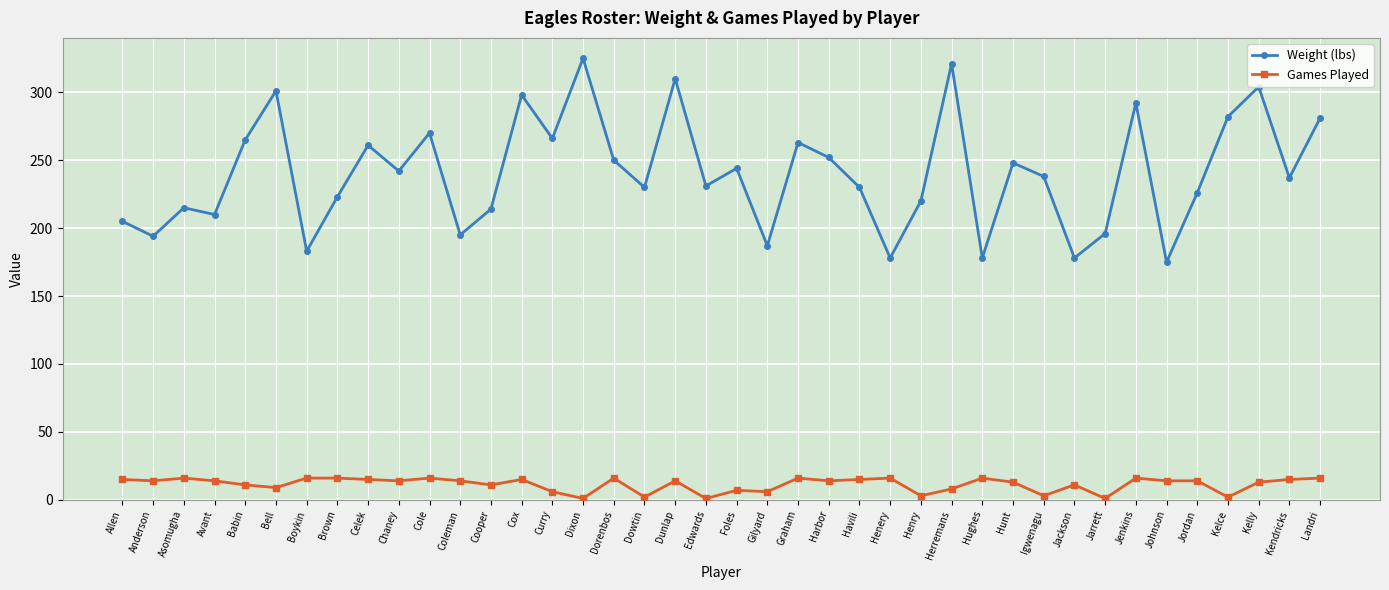

Where is the first local minimum for Weight (lbs)?

Anderson